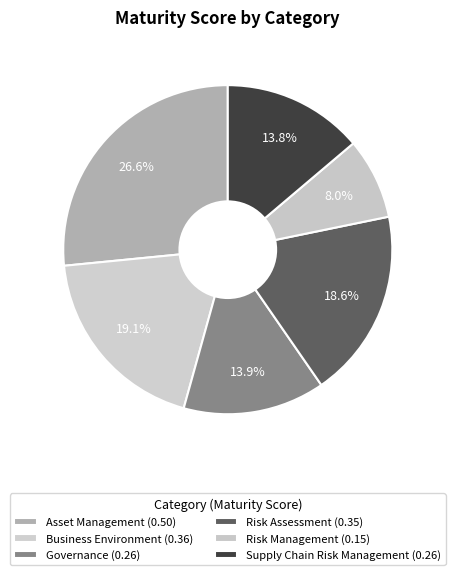

To the nearest percent, what is the difference between the Risk Management and Business Environment slice percentages?

11%